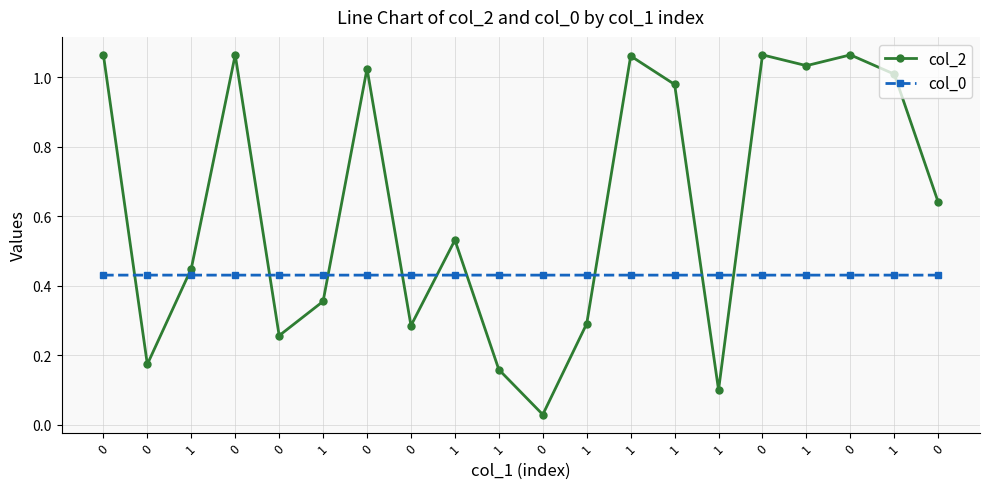

Is this an area chart (filled region under the line)?

No